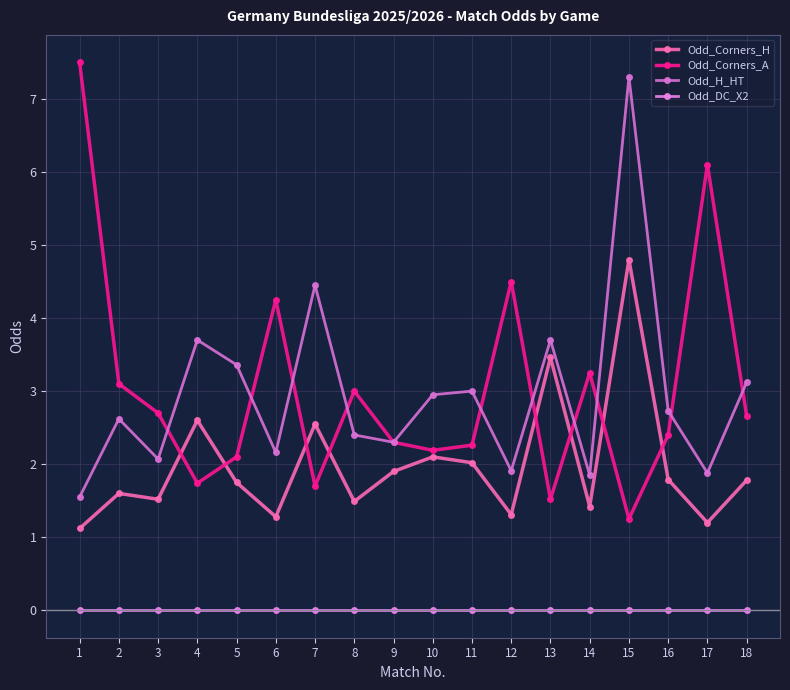

Count the number of data series in this chart.

4